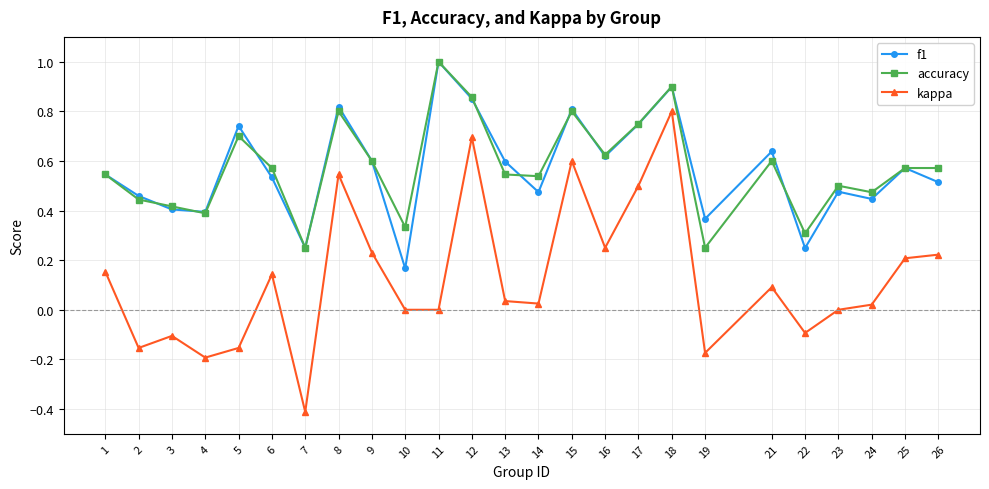

The kappa series shows 0.7 at 12. True or false?

True